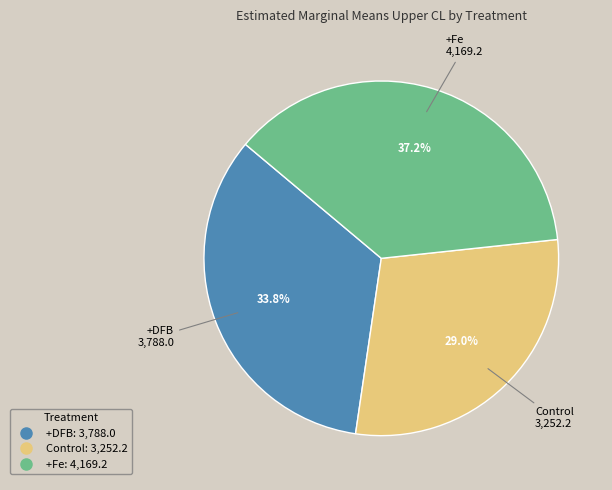

How many segments does this pie chart have?

3